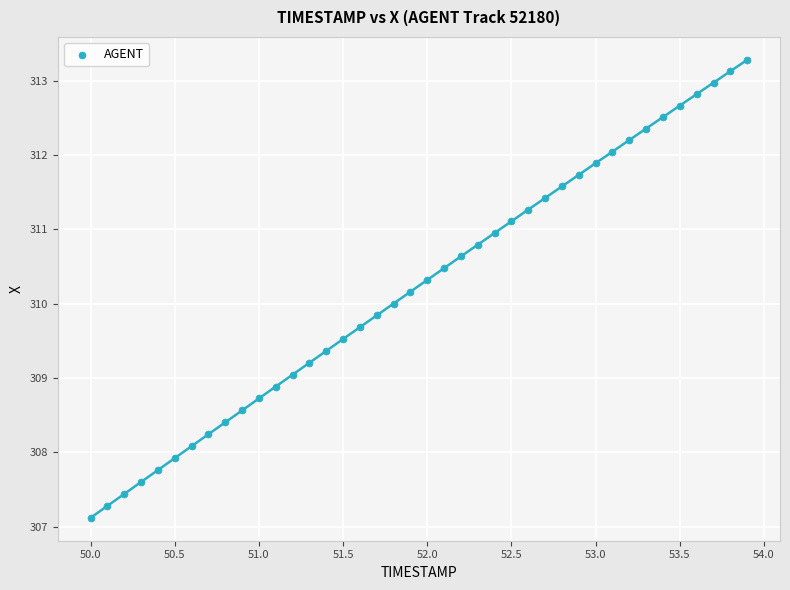

What is the range of X values (max minus min)?

3.9